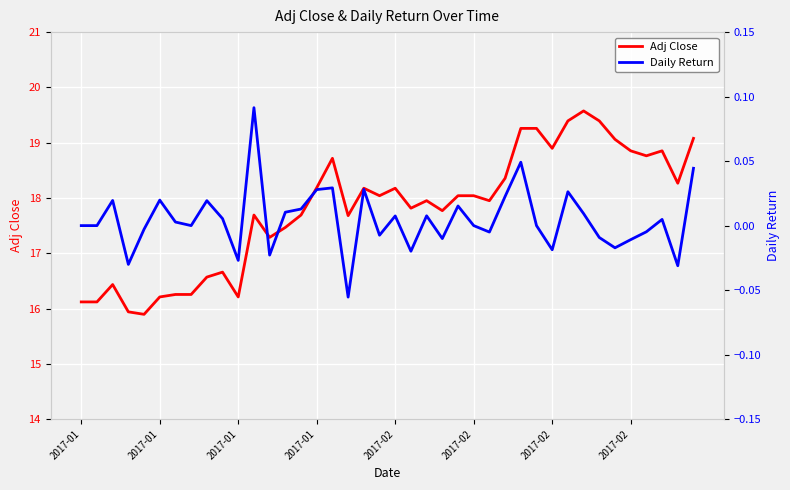

What is the maximum value for Adj Close?

19.6